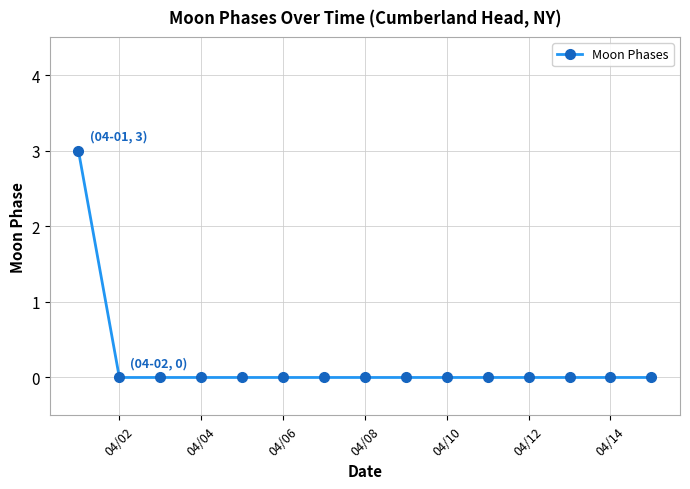

What is the greatest value displayed?

3